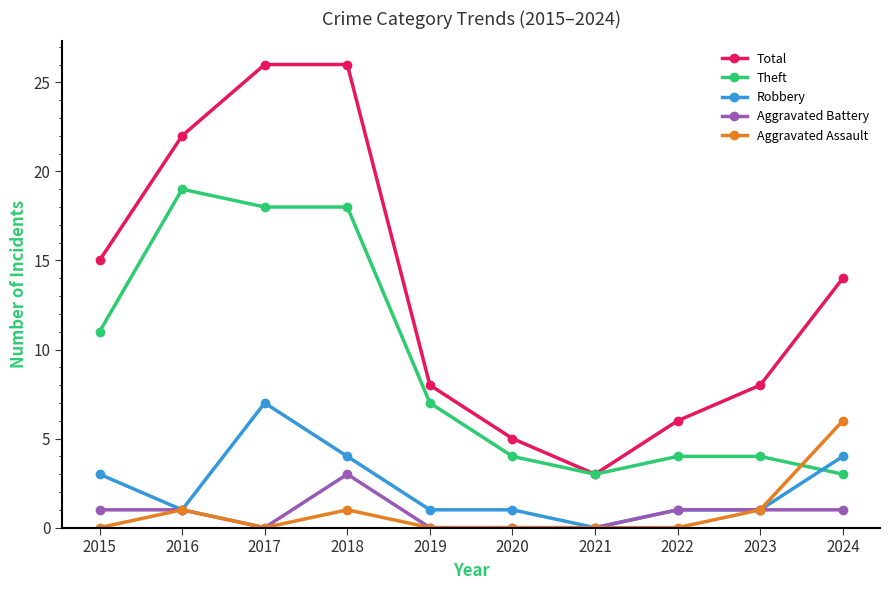

True or false: Theft has a value of 3 at 2021.

True